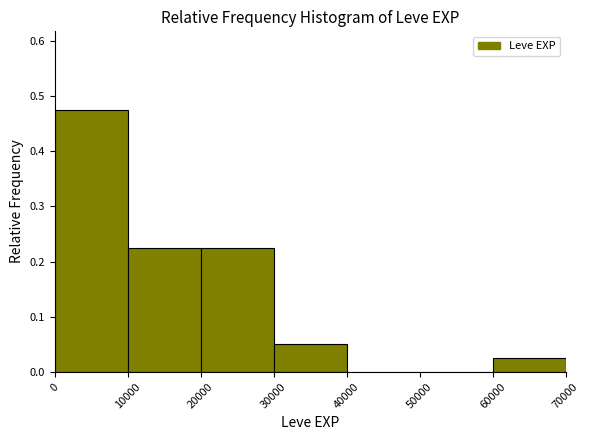

Which range on the x-axis has the tallest bar?

0 to 10000